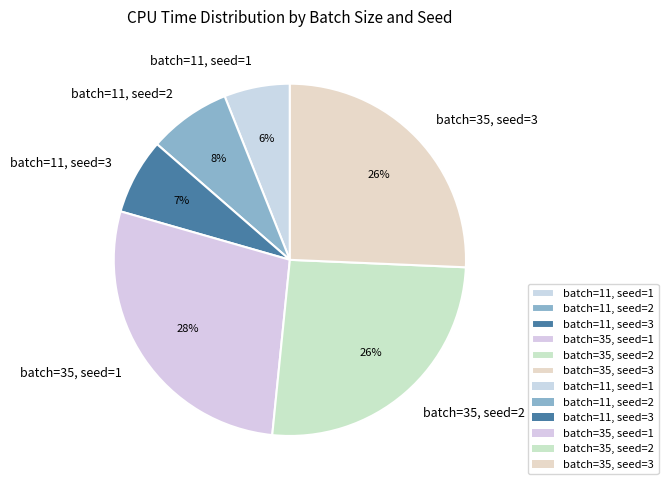

What is the smallest slice in the pie chart?

batch=11, seed=1